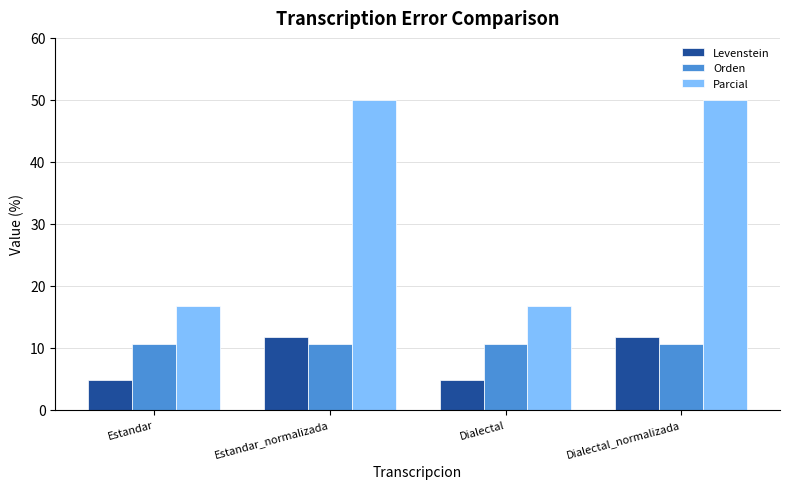

At how many categories does at least one series exceed 48?

2